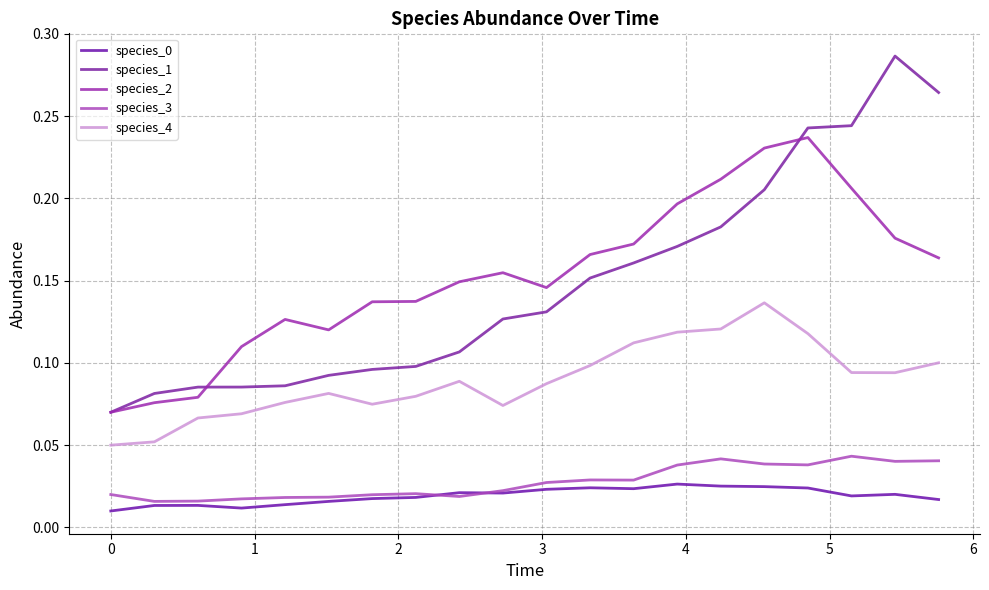

True or false: species_2 and species_0 cross at least once.

False